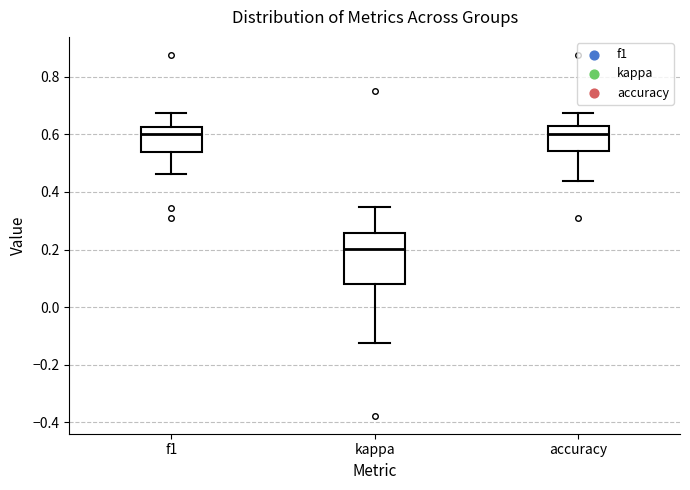

Which box is the tallest, from its lower edge to its upper edge?

kappa